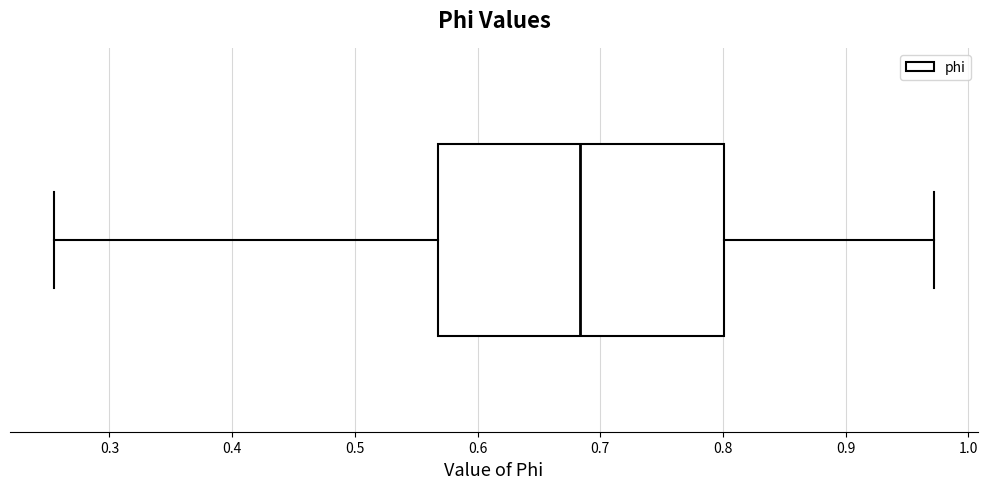

Read this box plot against the x-axis: the position of the median line, the range covered by the box, and the ends of both whiskers. The values are not printed on the chart, so give them approximately, as read against the axis.

median 0.68, box 0.57 to 0.80, whiskers 0.25 to 0.97